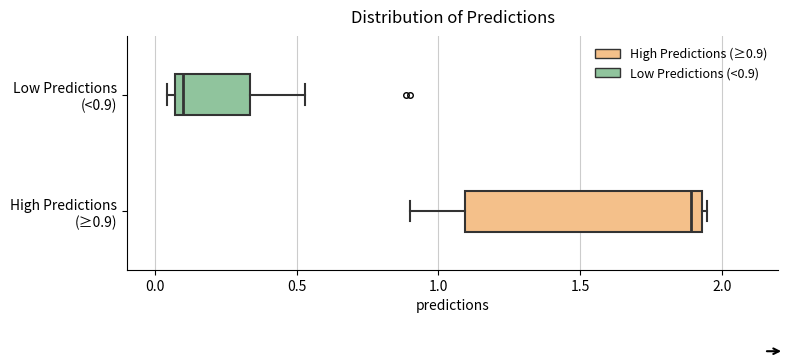

Reading bottom to top, read every box against the x-axis: the position of its median line, the range the box covers, and the ends of its whiskers. The values are not printed on the chart, so give them approximately, as read against the axis.

High Predictions (≥0.9): median 1.90, box 1.10 to 1.95, whiskers 0.90 to 1.95 (just right of the box's right edge)
Low Predictions (<0.9): median 0.10, box 0.05 to 0.35, whiskers 0.05 (just left of the box's left edge) to 0.55